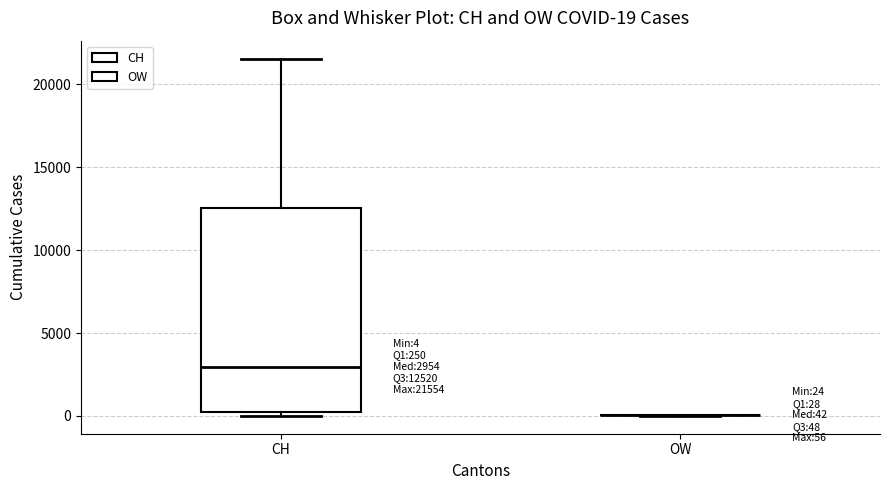

Comparing the boxes themselves (not the whiskers), which one is the tallest?

CH